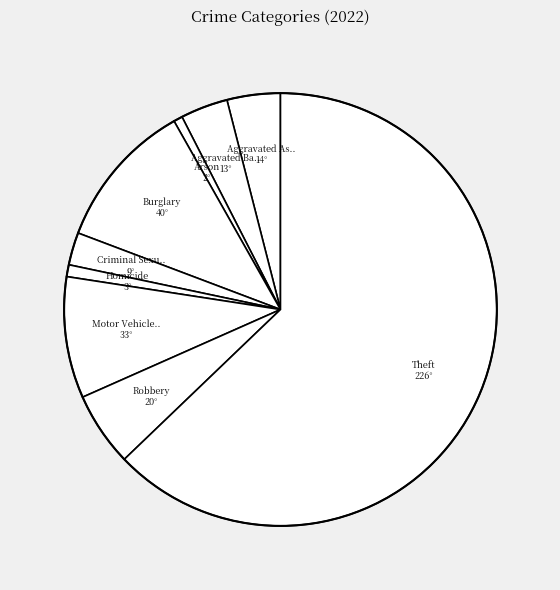

How many segments does this pie chart have?

9